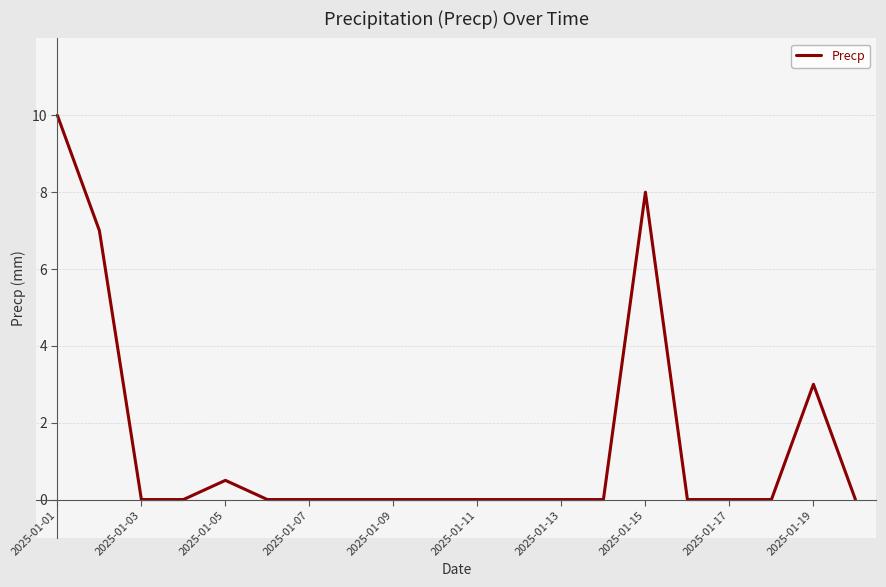

What is the maximum value shown in the chart?

10.0